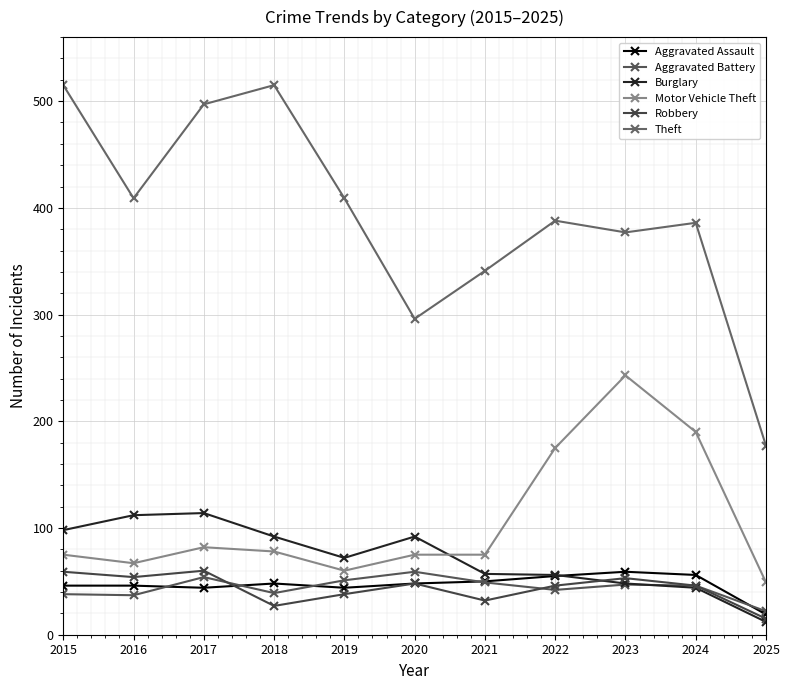

What are all the series names shown in the legend?

Aggravated Assault, Aggravated Battery, Burglary, Motor Vehicle Theft, Robbery, Theft